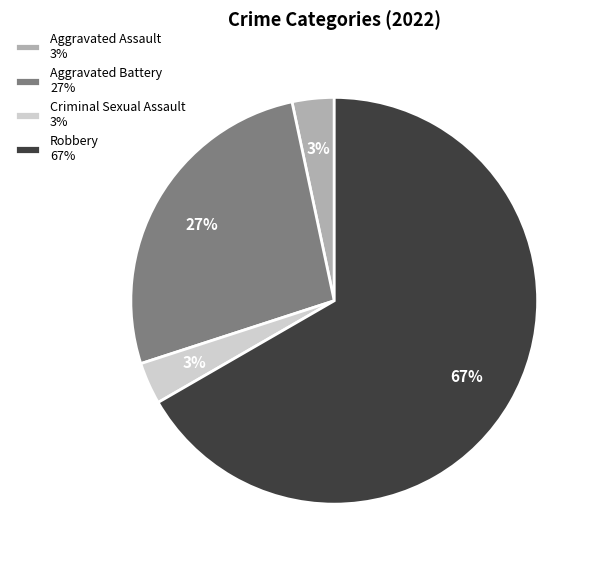

What is the ratio of the value at Criminal Sexual Assault 3% to the value at Aggravated Assault 3%?

1.0